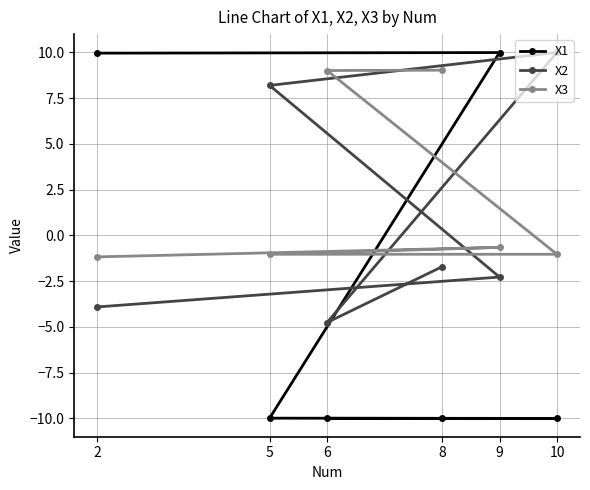

At how many categories does at least one series exceed 7?

6